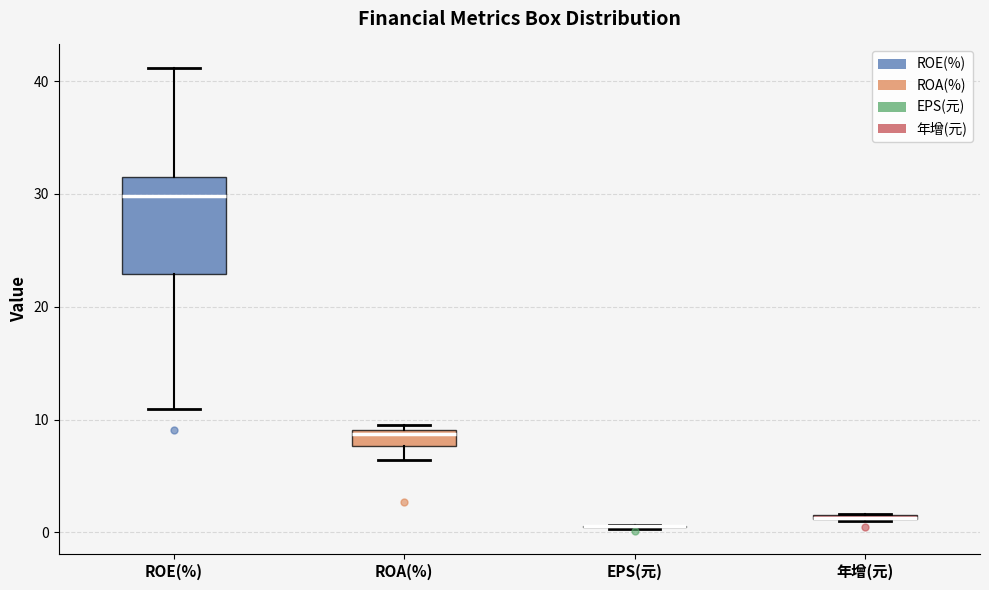

Comparing the boxes themselves (not the whiskers), which one is the tallest?

ROE(%)